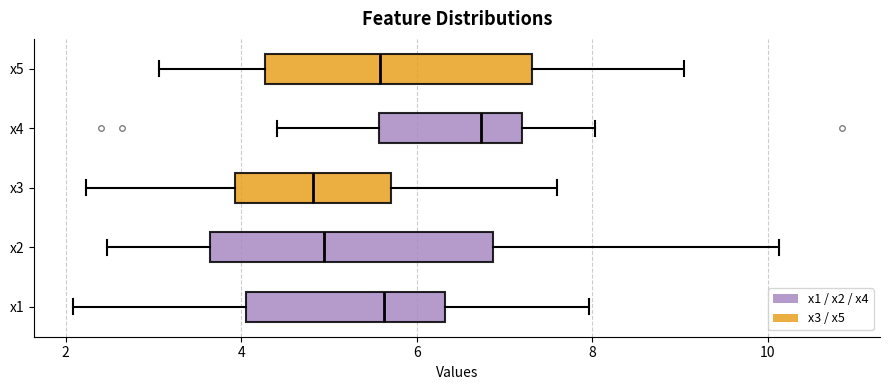

Where is the right edge of the box for x4 on the x-axis? The values are not printed on the chart, so give them approximately, as read against the axis.

7.2